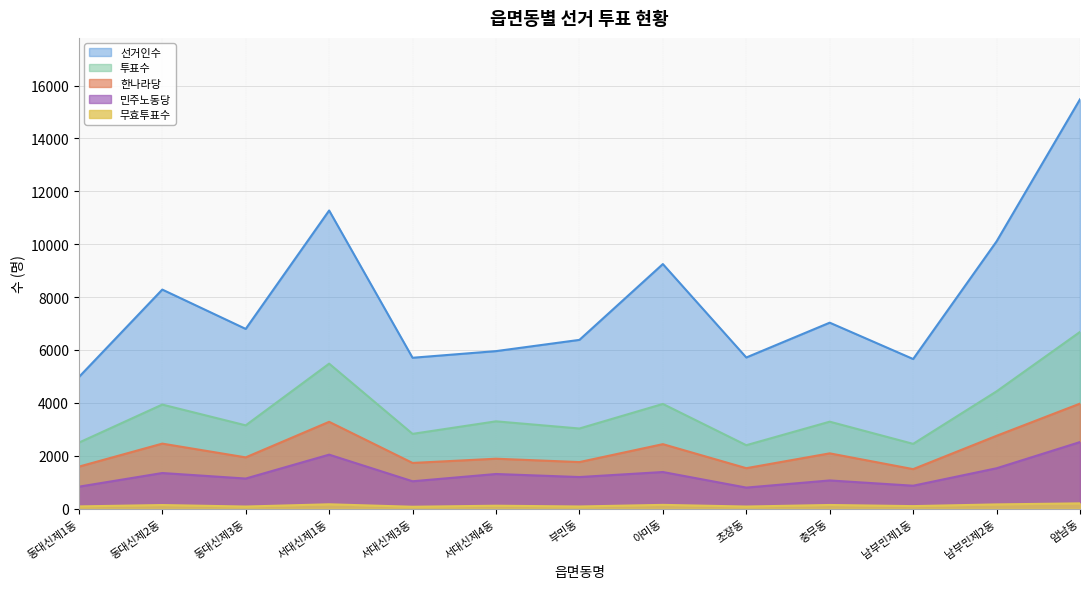

The value of 무효투표수 at 동대신제1동 is 19. True or false?

False